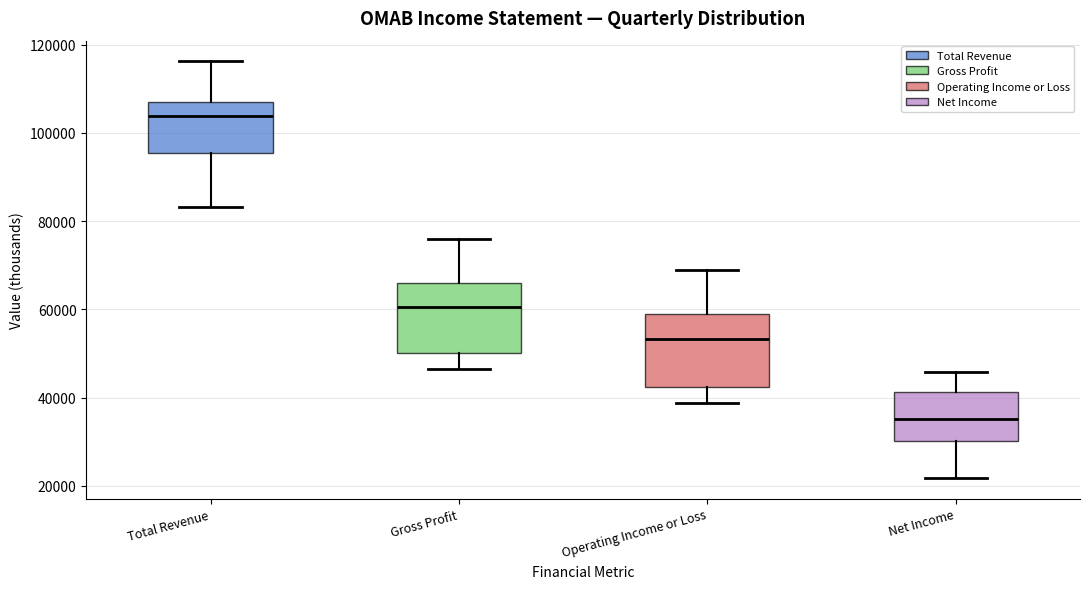

Which box has the highest median line?

Total Revenue